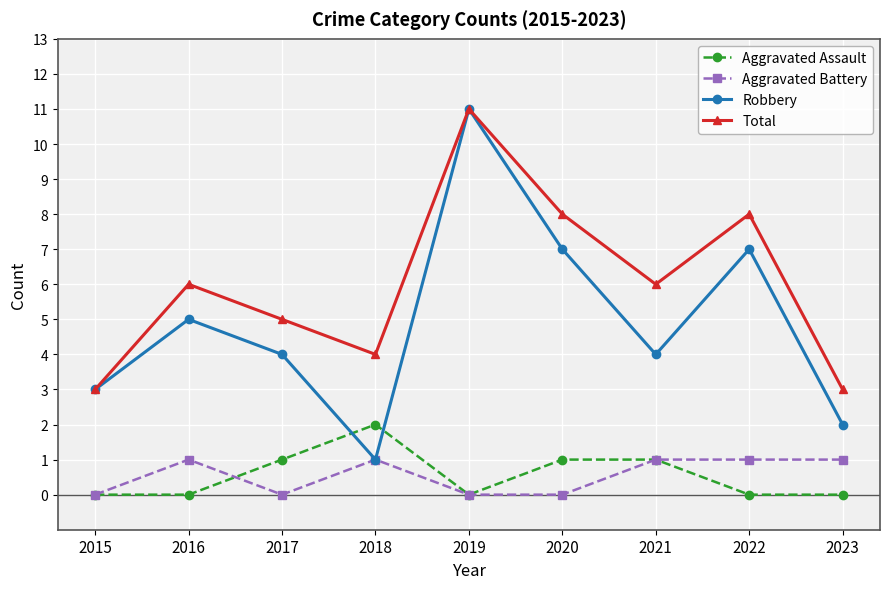

Which category has the highest value in the Aggravated Assault series?

2018